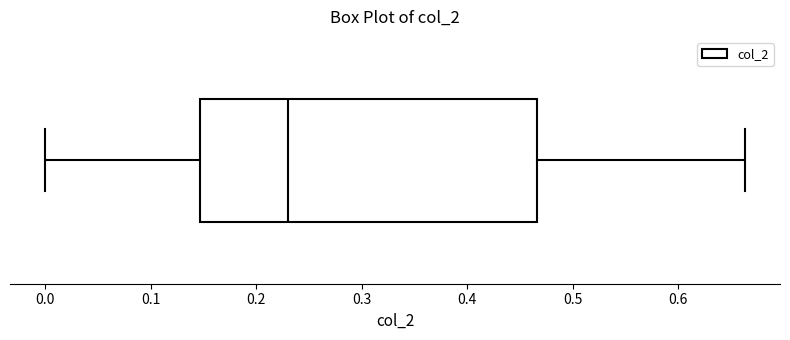

Transcribe this box plot: give where the median line is, the range the box spans, and where the two whiskers end, as read against the x-axis. The values are not printed on the chart, so give them approximately, as read against the axis.

median 0.23, box 0.15 to 0.47, whiskers 0.00 to 0.66